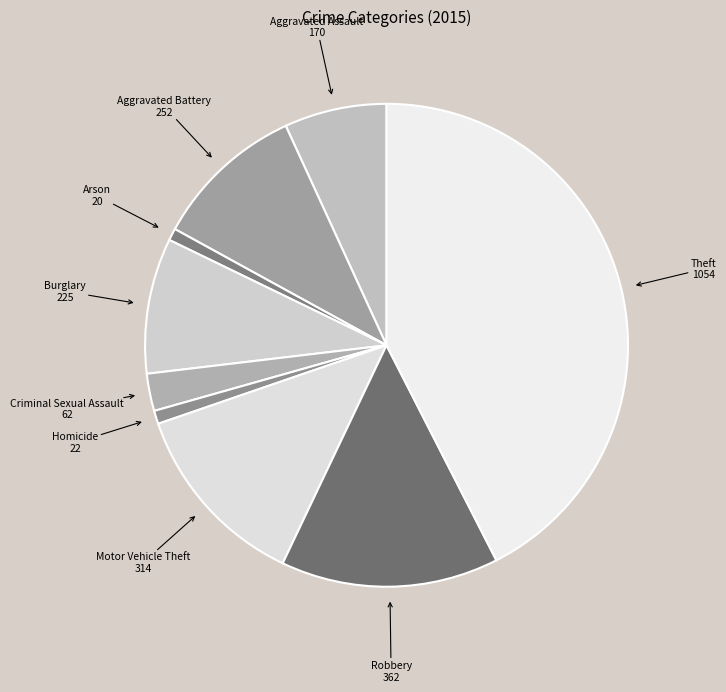

Rank the categories by value from highest to lowest.

Theft, Robbery, Motor Vehicle Theft, Aggravated Battery, Burglary, Aggravated Assault, Criminal Sexual Assault, Homicide, Arson